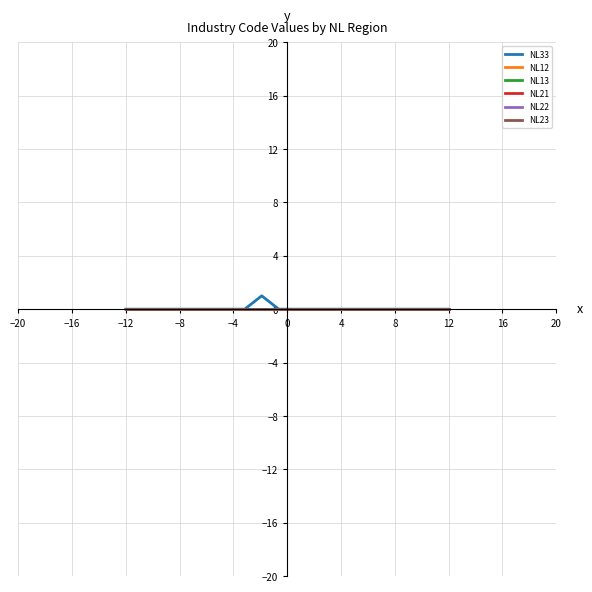

Is this an area chart (filled region under the line)?

No